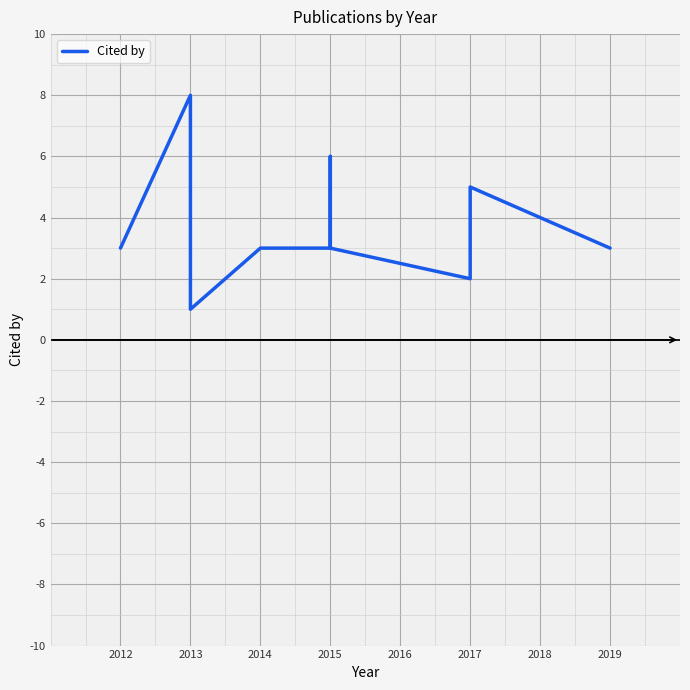

Count the number of data series in this chart.

1